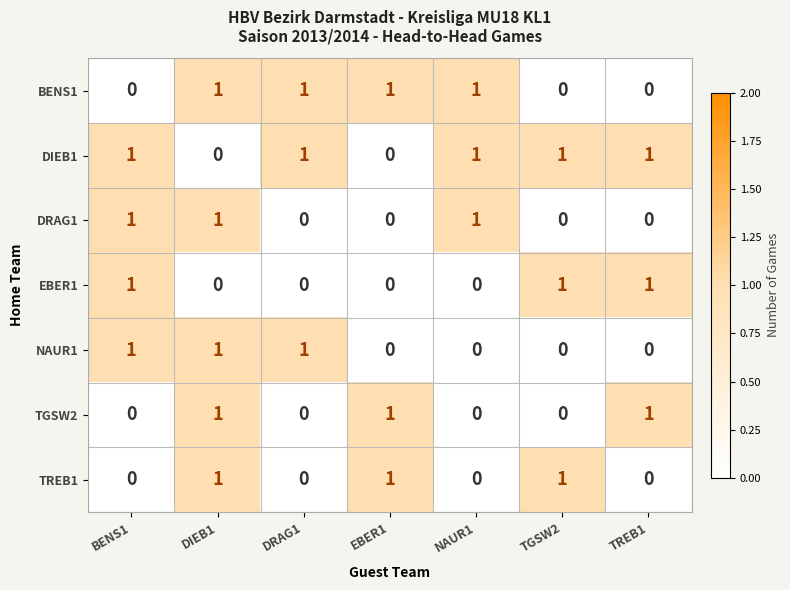

At how many categories does at least one series exceed 0?

7